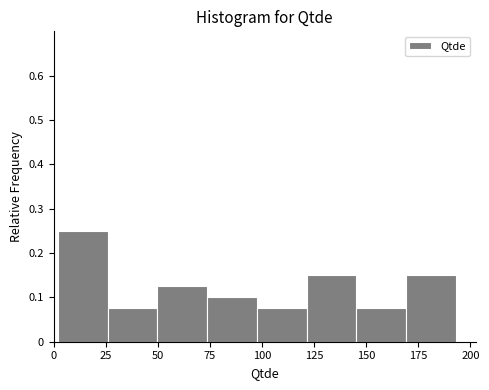

Which range on the x-axis has the tallest bar?

0 to 25